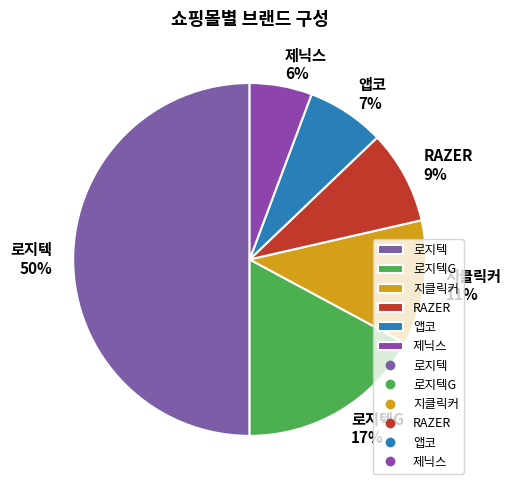

Do 로지텍G and 지클릭커 together represent more than half of the pie?

No